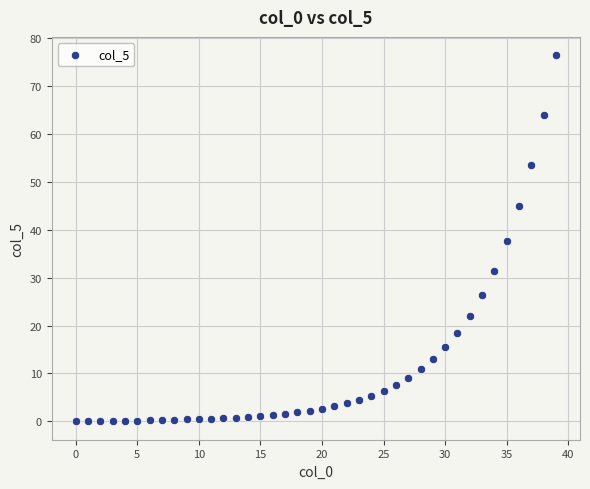

What is the range of Y values (max minus min)?

76.4